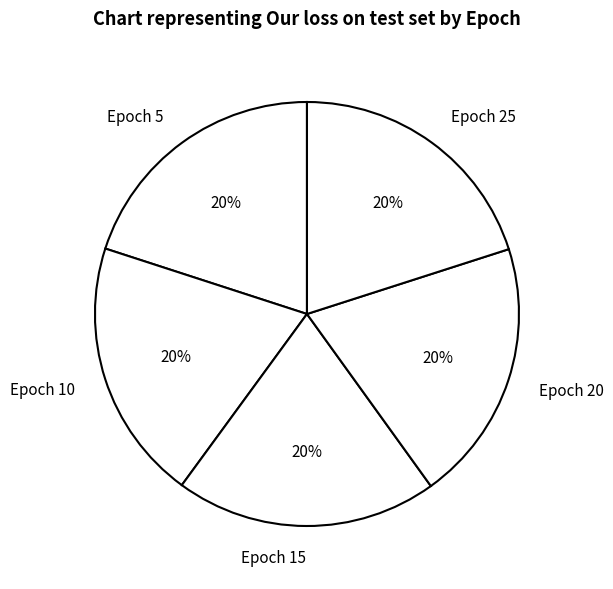

Is there any slice that represents more than half of the pie?

No